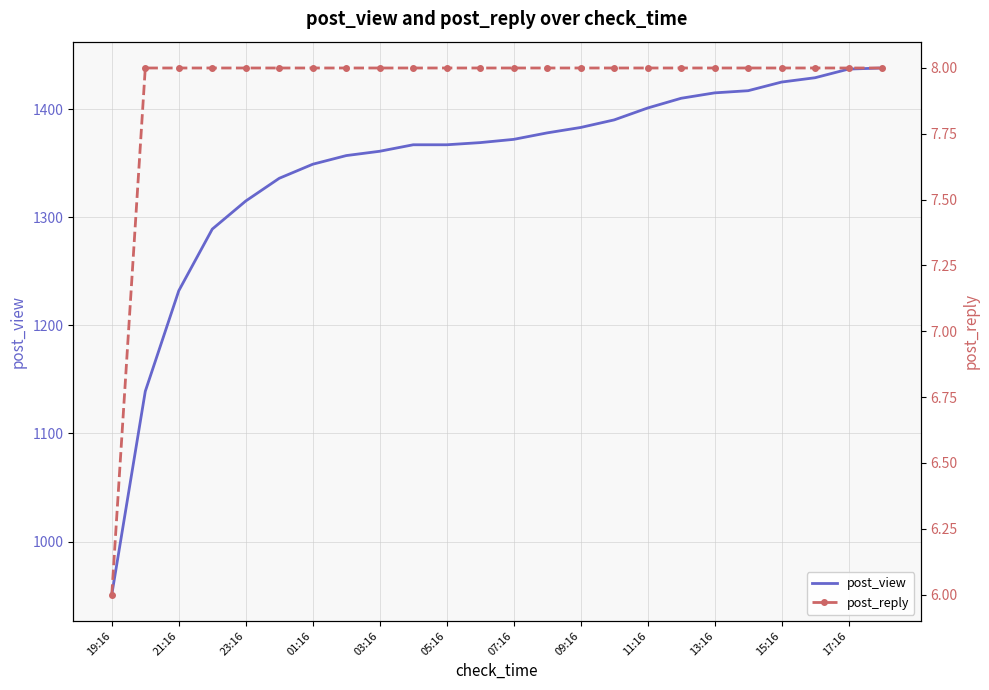

Where does the post_view series first go above 1372?

13